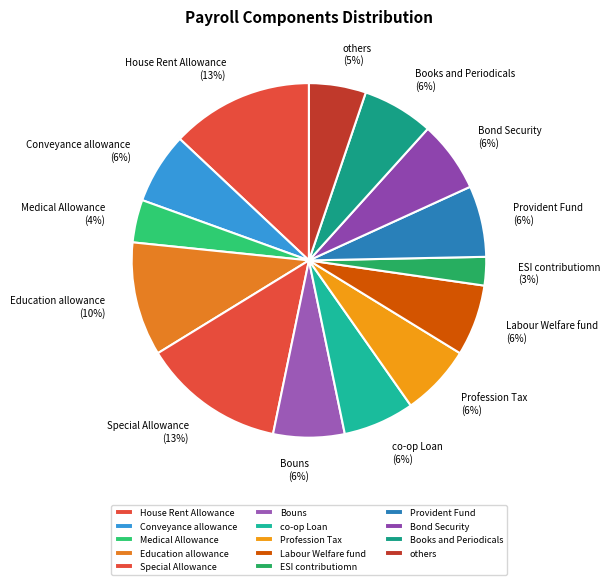

Is the sum of co-op Loan and Bond Security greater than half?

No